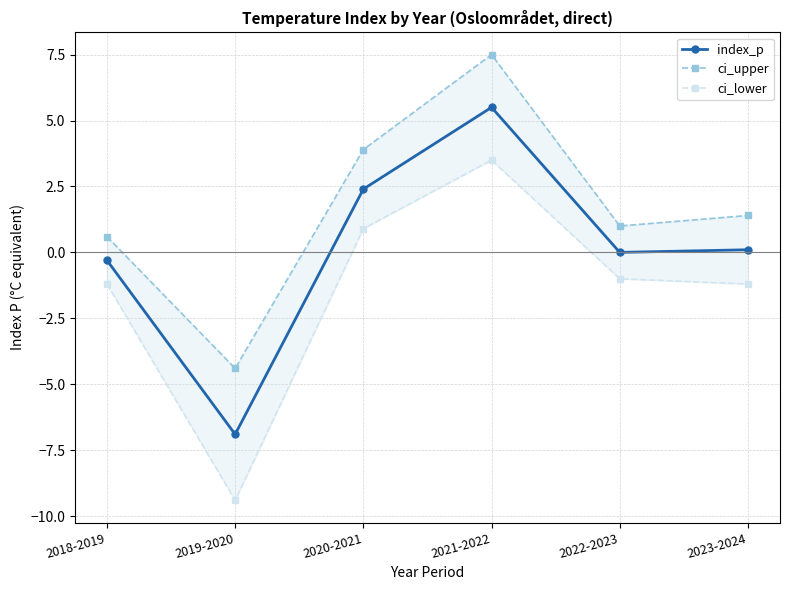

The ci_lower series shows 0.9 at 2020-2021. True or false?

True